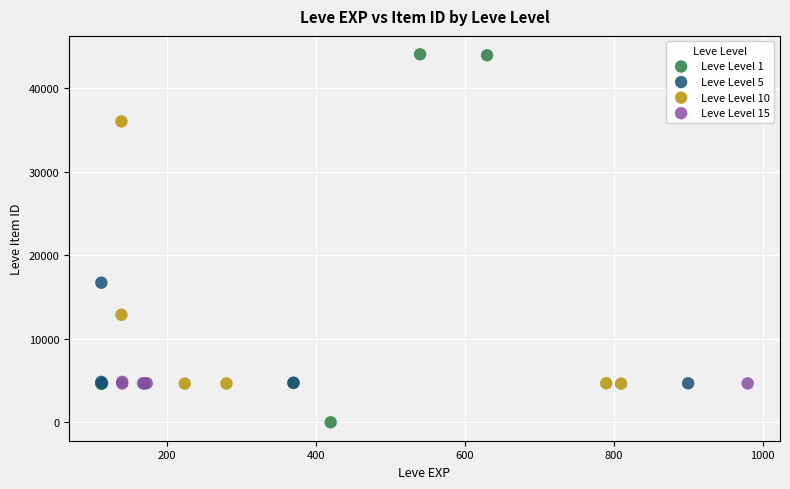

Which series has the widest spread of Y values?

Leve Level 1